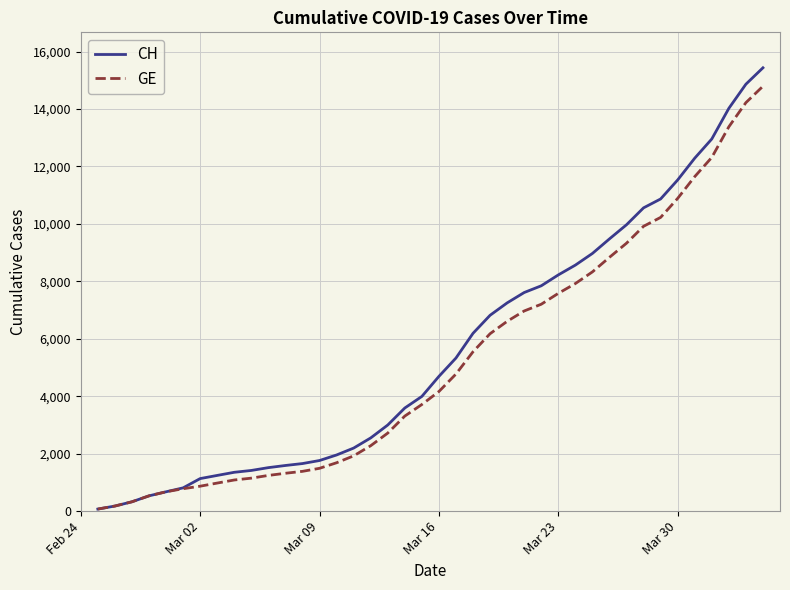

Which series has the largest total across all categories?

CH